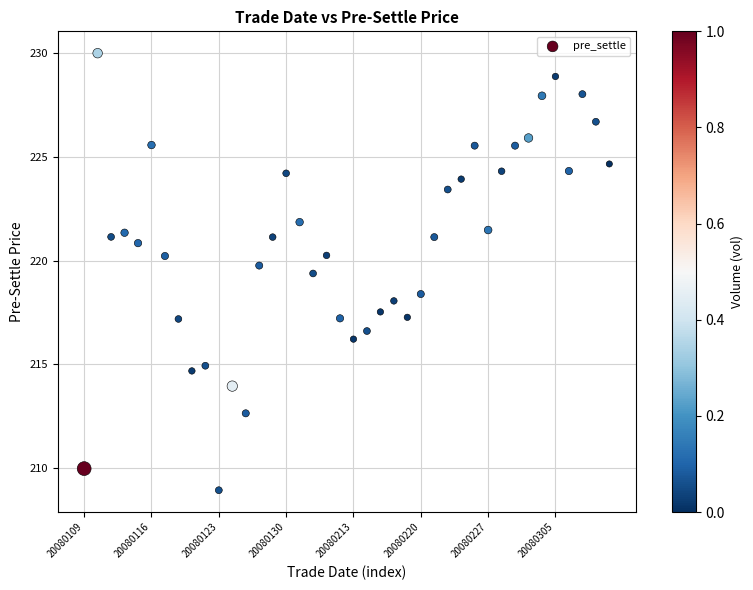

What is the range of Y values (max minus min)?

21.0